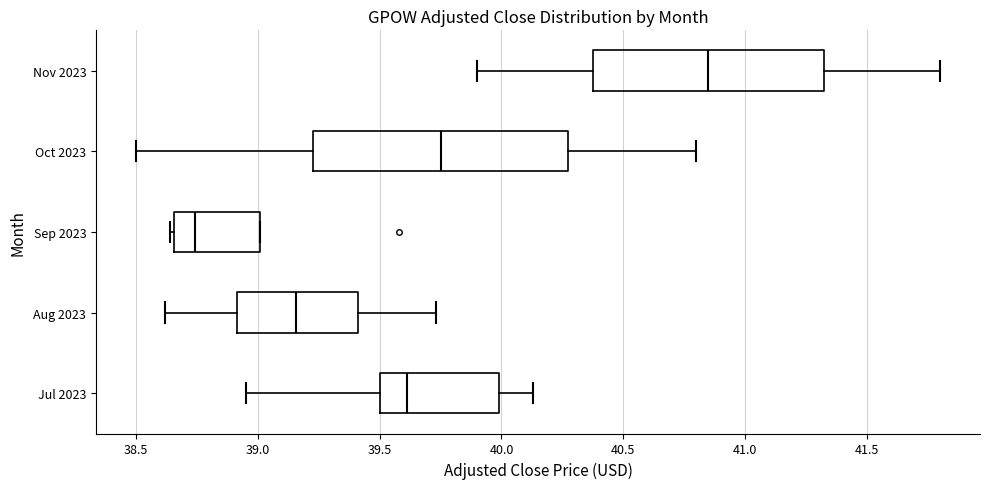

Comparing the boxes themselves (not the whiskers), which one is the widest?

Oct 2023